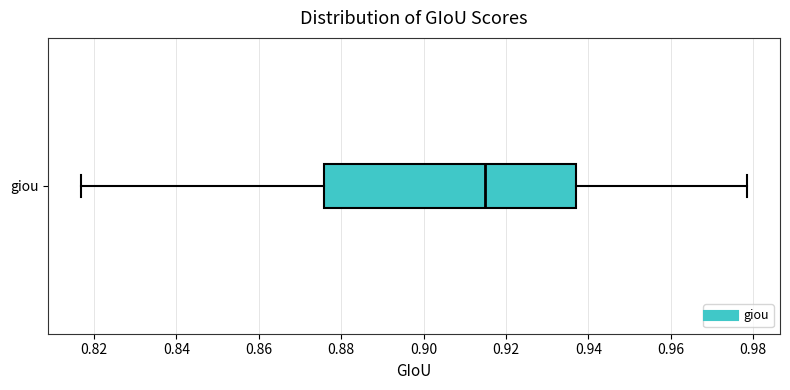

Read this box plot against the x-axis: the position of the median line, the range covered by the box, and the ends of both whiskers. The values are not printed on the chart, so give them approximately, as read against the axis.

median 0.914, box 0.876 to 0.938, whiskers 0.816 to 0.978